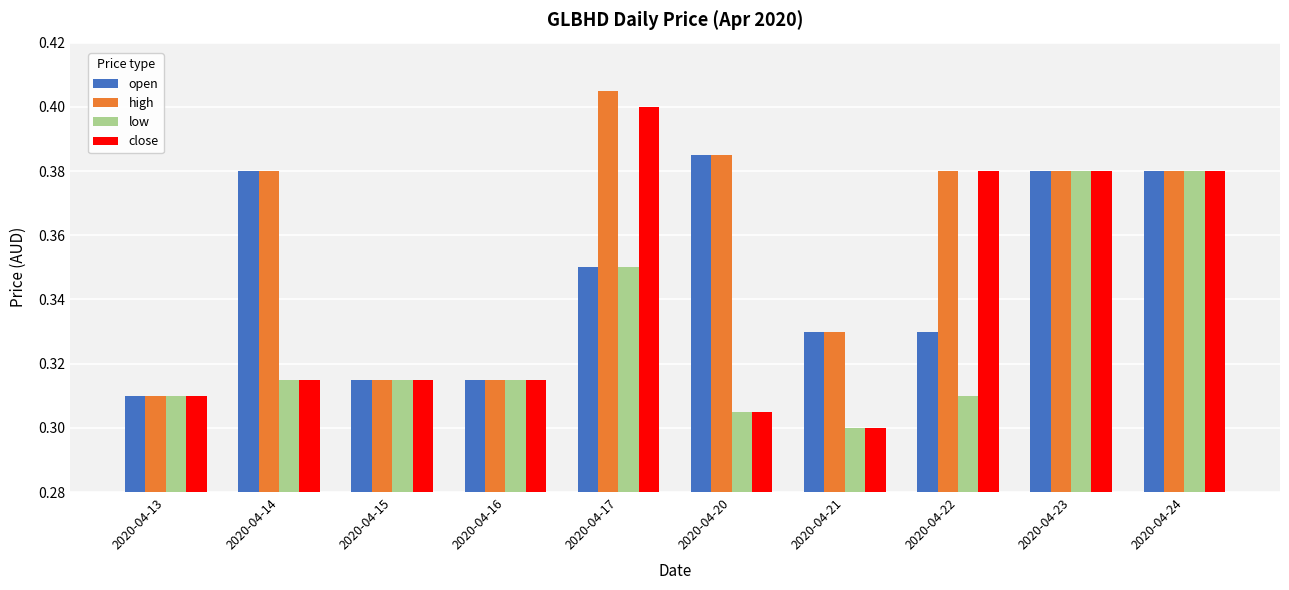

At how many categories does at least one series exceed 0?

10